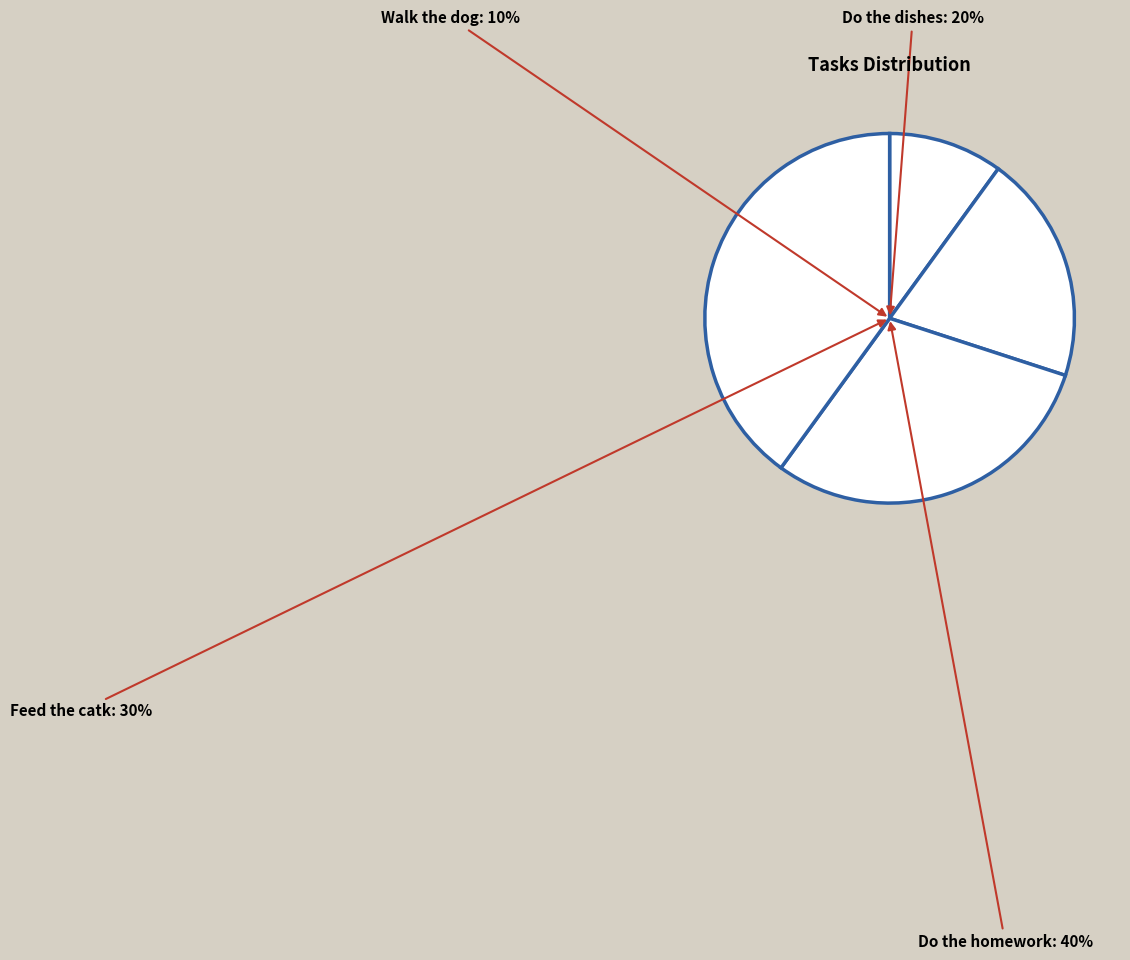

To the nearest percent, what percentage of the pie is Walk the dog?

10%